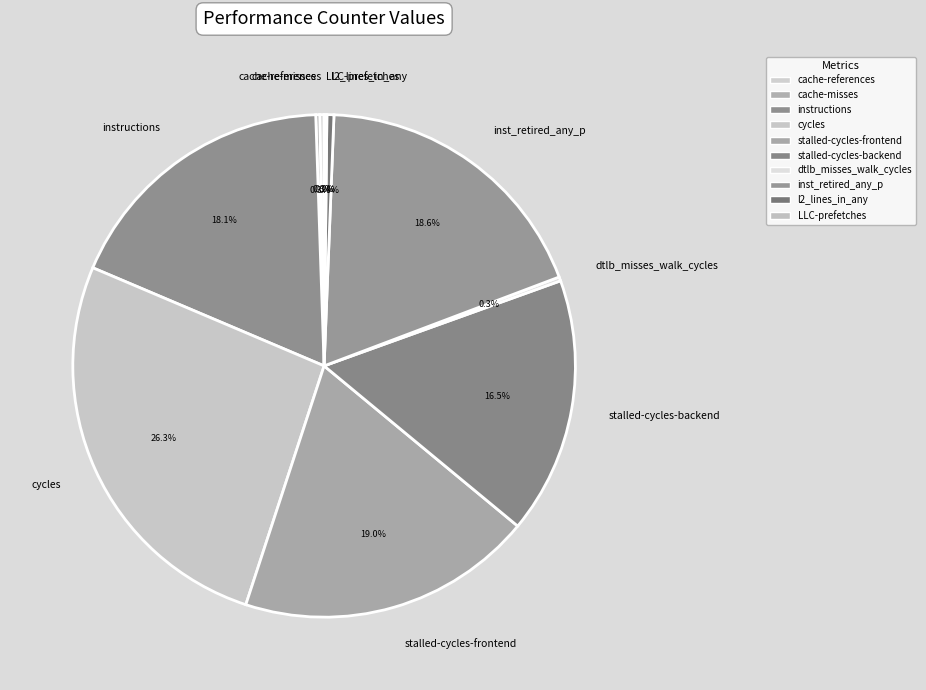

What is the largest slice in the pie chart?

cycles